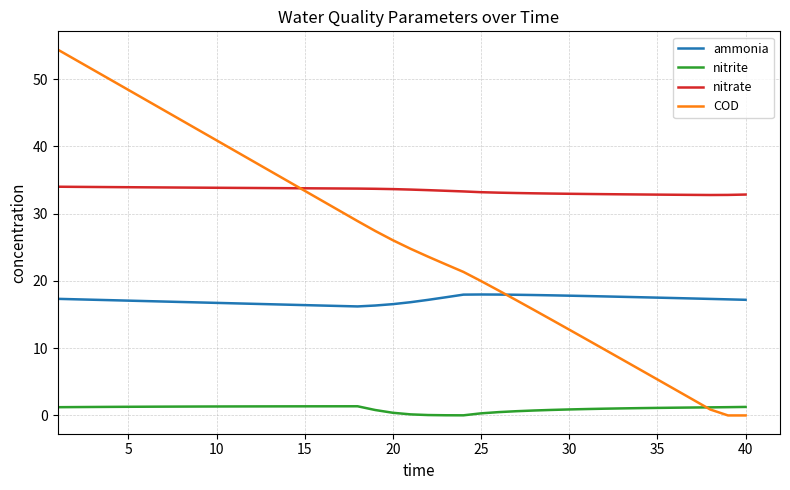

Rank the series by their average value, from lowest to highest.

nitrite, ammonia, COD, nitrate